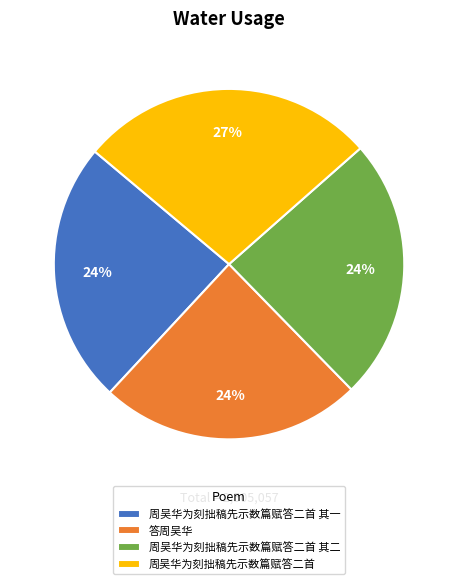

How many segments does this pie chart have?

4